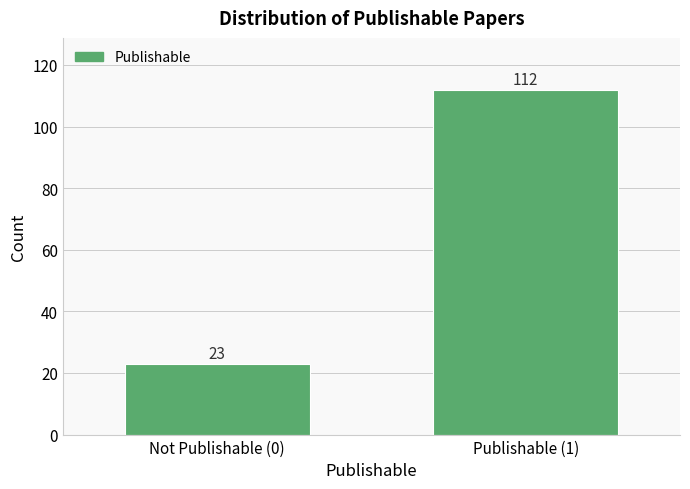

Reading right to left, what are all the values shown in this chart?

112	23